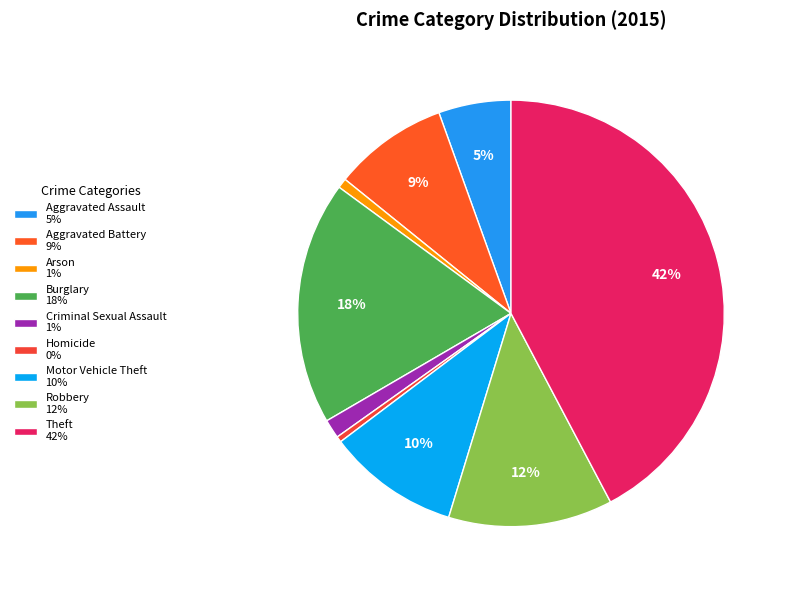

What is the largest slice in the pie chart?

Theft